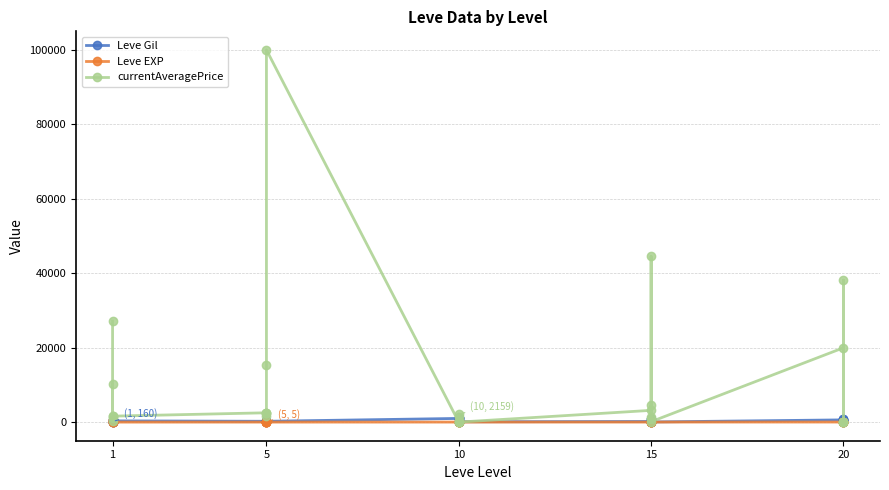

What are all the series names shown in the legend?

Leve Gil, Leve EXP, currentAveragePrice